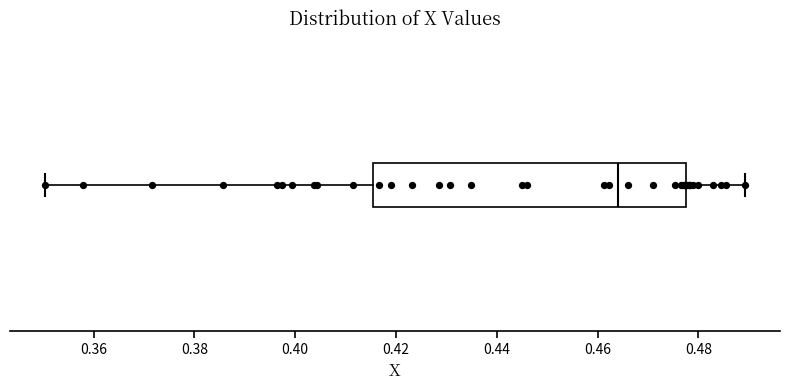

Read this box plot against the x-axis: the position of the median line, the range covered by the box, and the ends of both whiskers. The values are not printed on the chart, so give them approximately, as read against the axis.

median 0.464, box 0.416 to 0.478, whiskers 0.350 to 0.490